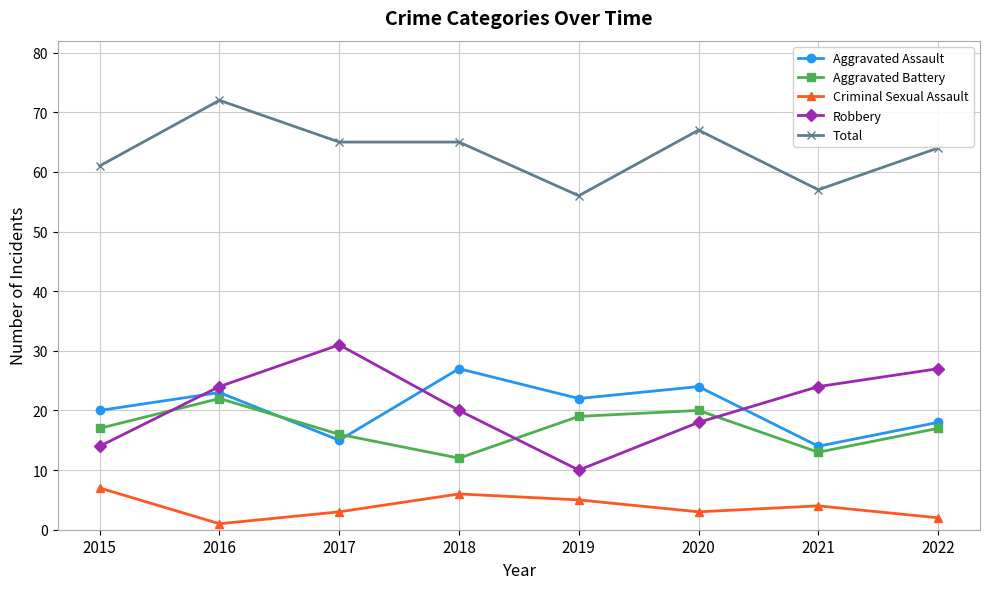

True or false: Aggravated Assault has a value of 20 at 2015.

True